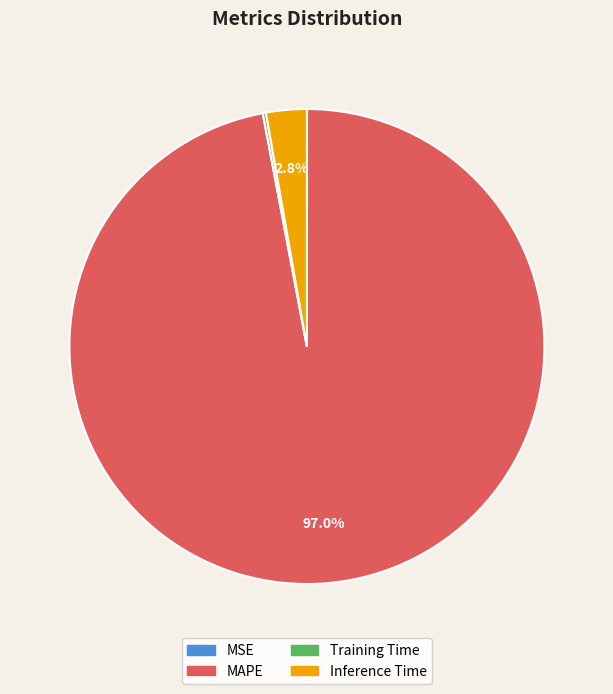

To the nearest percent, what portion does Inference Time represent?

3%